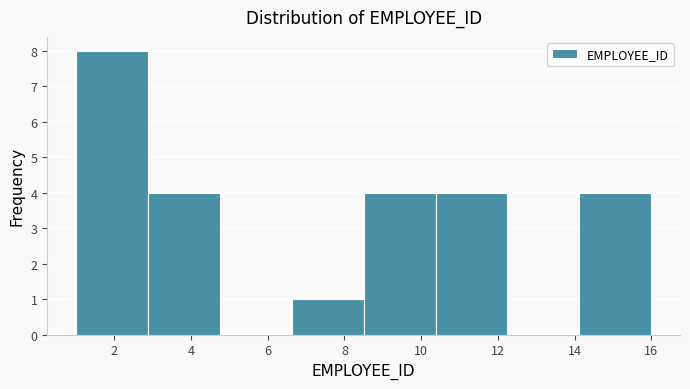

Reading left to right, list every bar in this chart as the range it spans on the x-axis followed by its height. Neither the bar edges nor the heights are printed on the chart, so give them approximately, as read against the axes.

1.0 to 2.8: 8
2.8 to 4.8: 4
4.8 to 6.6: 0
6.6 to 8.6: 1
8.6 to 10.4: 4
10.4 to 12.2: 4
12.2 to 14.2: 0
14.2 to 16.0: 4